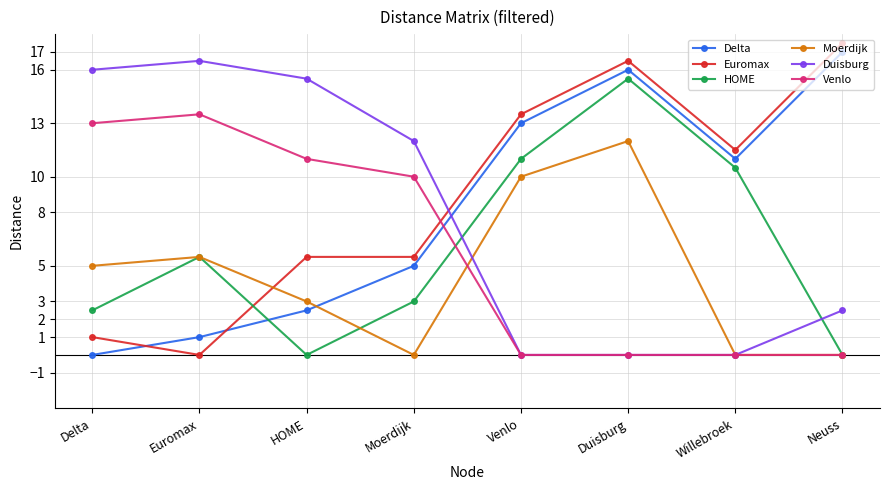

How many data points in Moerdijk are less than 5?

4